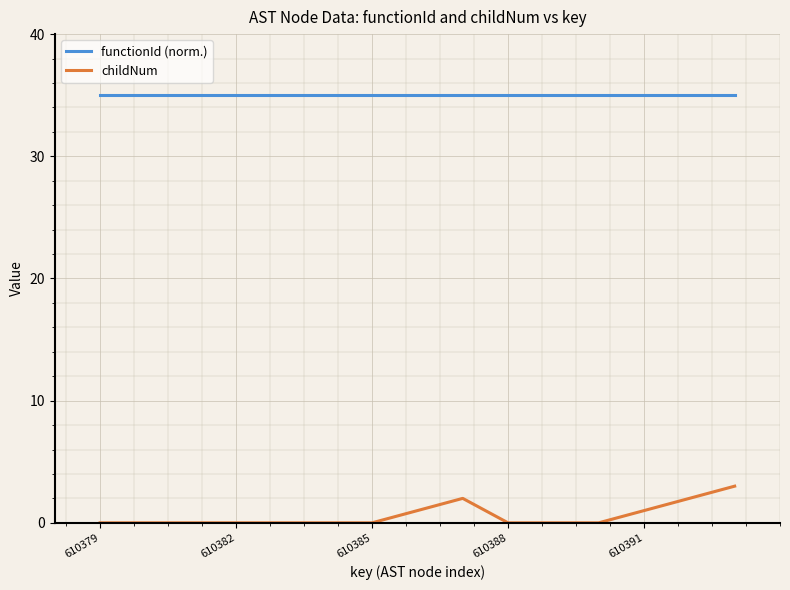

What is the difference between the maximum and minimum values in the childNum series?

3